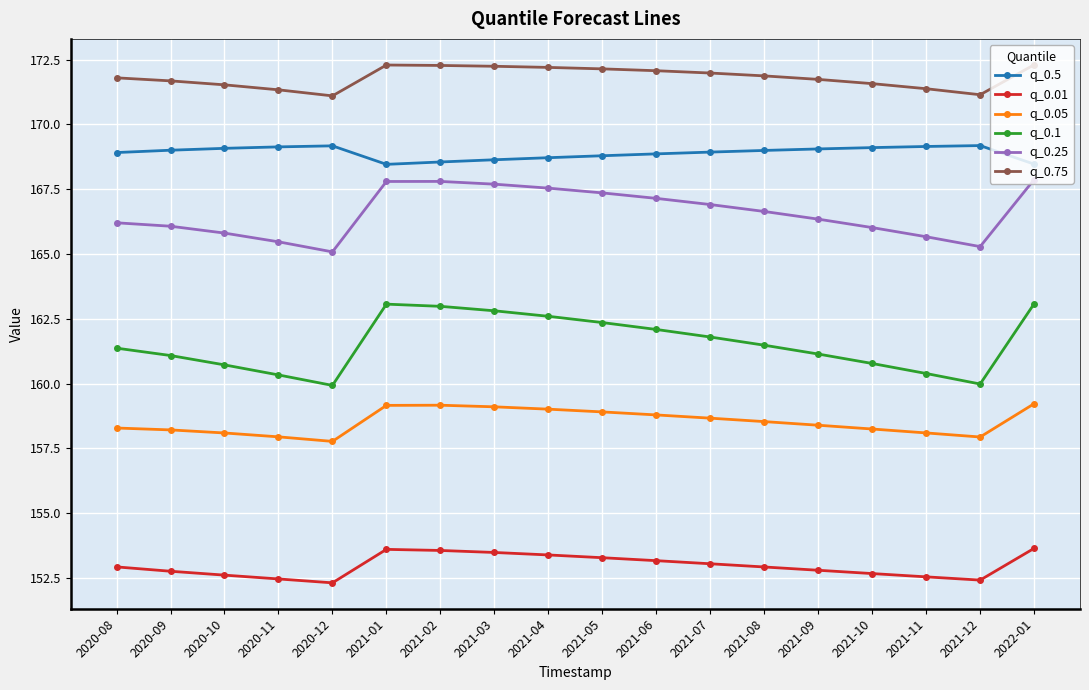

What is the sum of the q_0.75 values at 2021-05 and 2021-06?

344.2